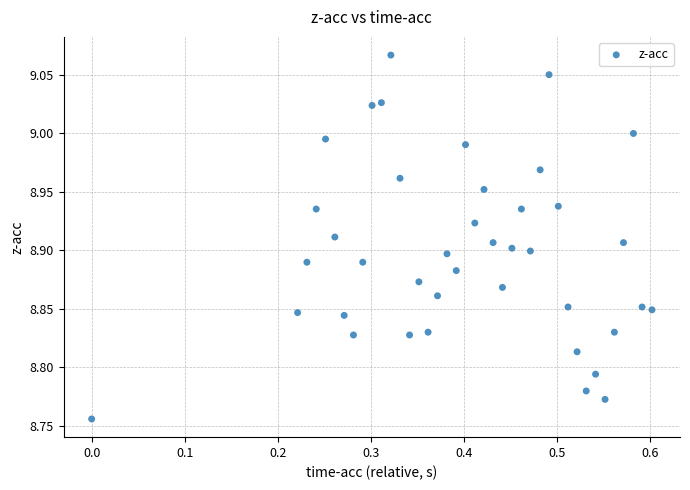

What is the range of Y values (max minus min)?

0.3